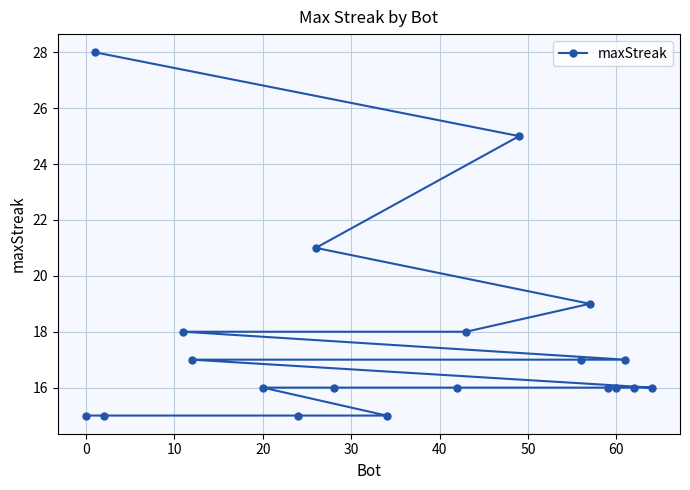

What is the difference between the maximum and minimum values?

13